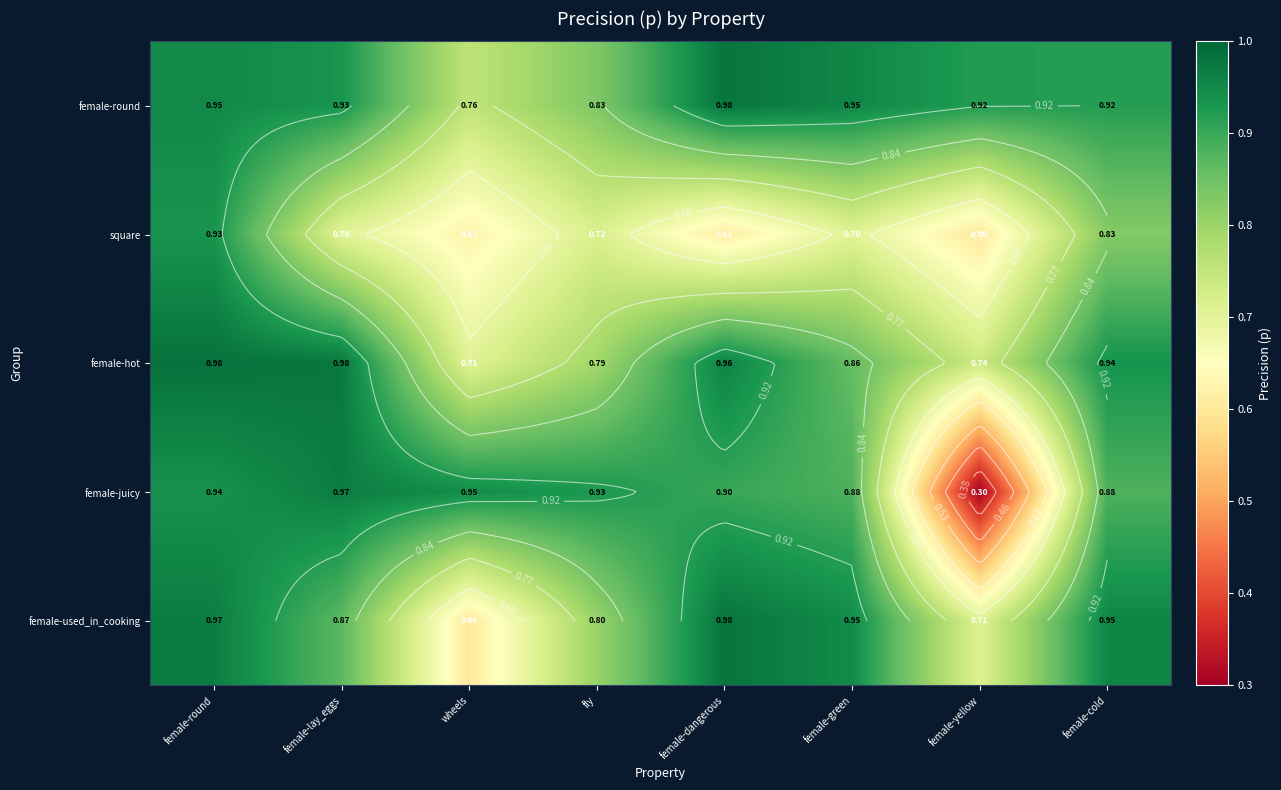

Which category has the lowest value in the female-round series?

wheels